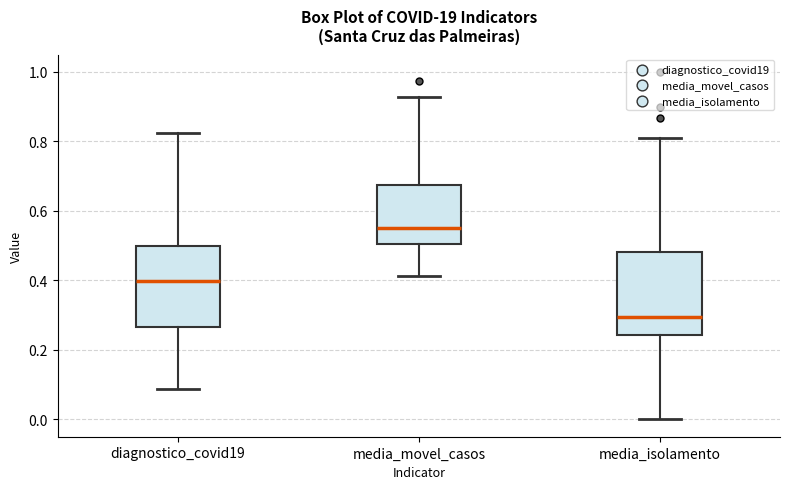

Reading left to right, transcribe this box plot: for each box, give where its median line is, the range the box spans, and where its two whiskers end, as read against the y-axis. The values are not printed on the chart, so give them approximately, as read against the axis.

diagnostico_covid19: median 0.40, box 0.26 to 0.50, whiskers 0.08 to 0.82
media_movel_casos: median 0.56, box 0.50 to 0.68, whiskers 0.42 to 0.92
media_isolamento: median 0.30, box 0.24 to 0.48, whiskers 0.00 to 0.82